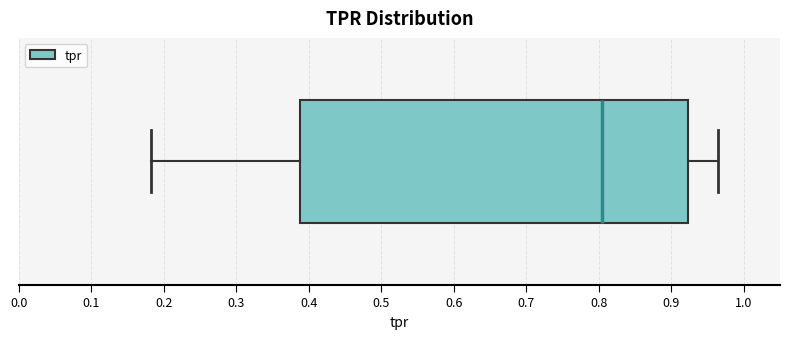

Transcribe this box plot: give where the median line is, the range the box spans, and where the two whiskers end, as read against the x-axis. The values are not printed on the chart, so give them approximately, as read against the axis.

median 0.80, box 0.39 to 0.92, whiskers 0.18 to 0.97